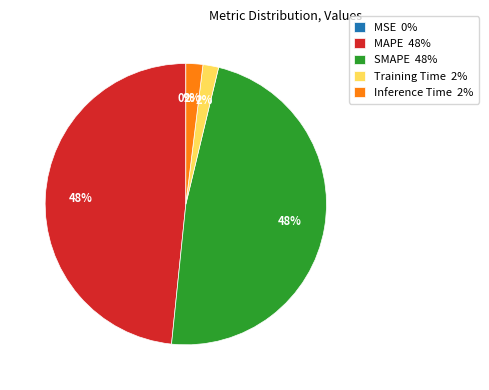

What is the ratio of the value at MAPE 48% to the value at SMAPE 48%?

1.0